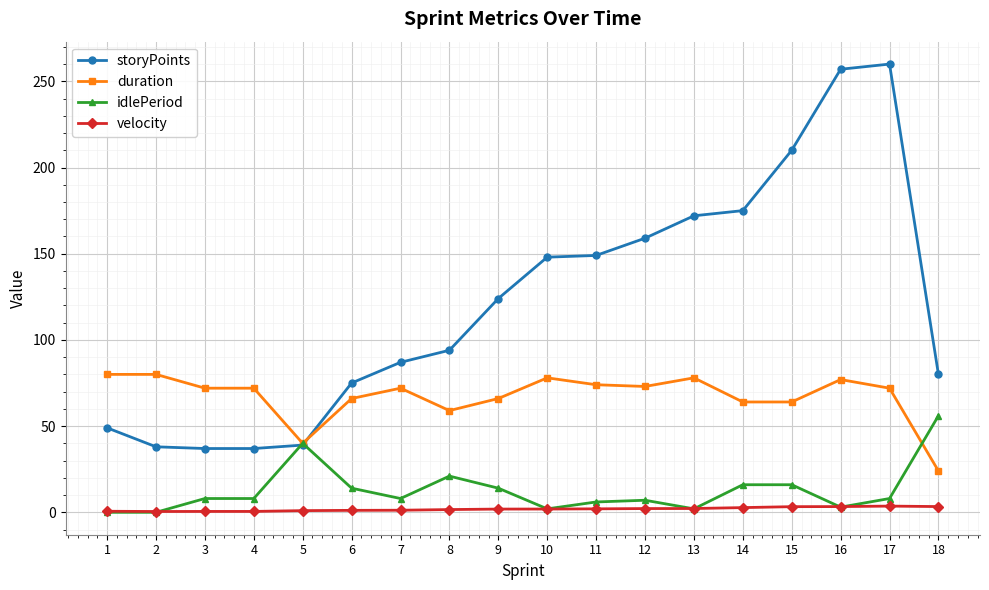

What is the sum of all storyPoints values?

2190.0